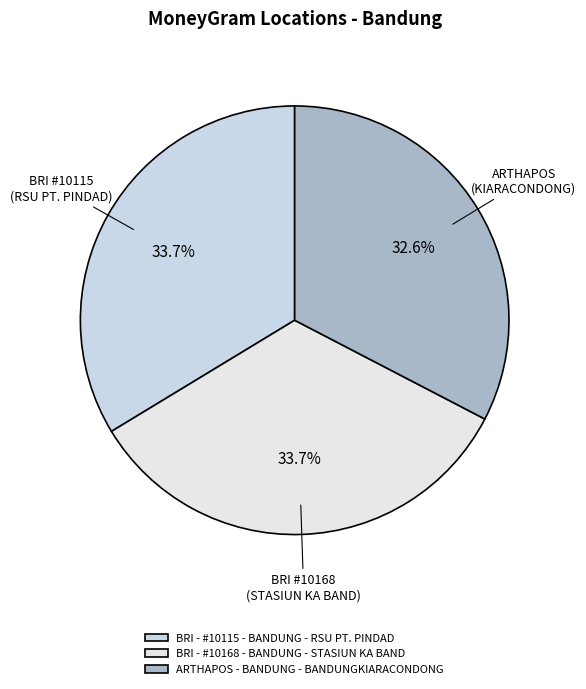

What percentage is the BRI - #10168 - BANDUNG - STASIUN KA BAND slice, to the nearest percent?

34%